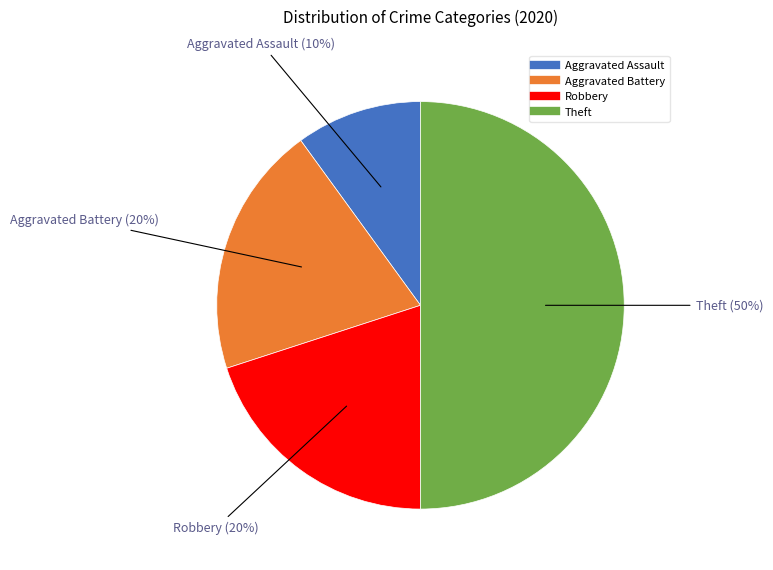

Combined, do Theft and Robbery account for over 50%?

Yes